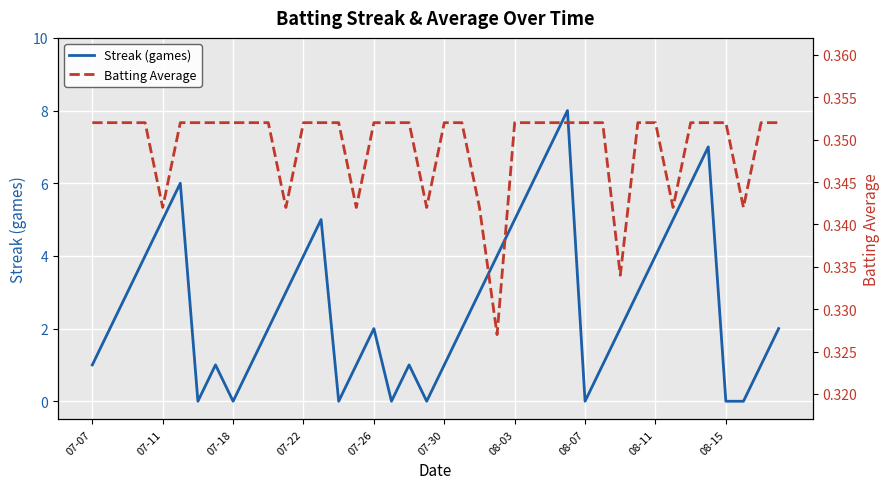

The value of Streak (games) at 08-11 is 4. True or false?

True